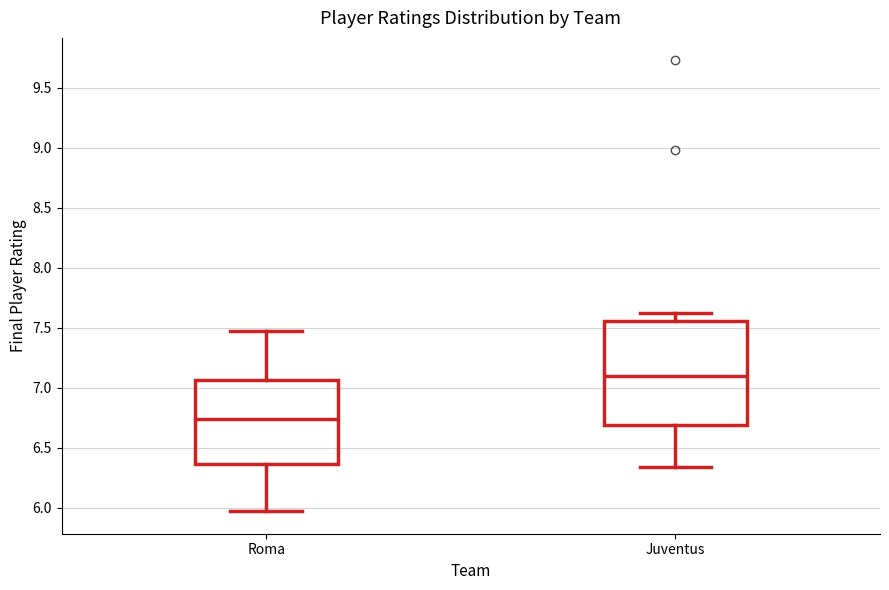

Where is the upper edge of the box for Juventus on the y-axis? The values are not printed on the chart, so give them approximately, as read against the axis.

7.55